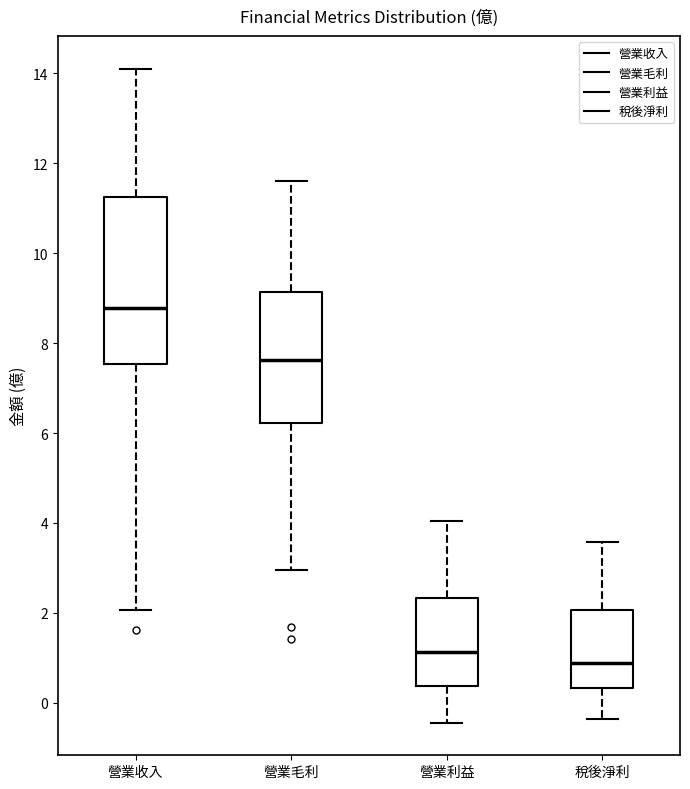

Reading left to right, transcribe this box plot: for each box, give where its median line is, the range the box spans, and where its two whiskers end, as read against the y-axis. The values are not printed on the chart, so give them approximately, as read against the axis.

營業收入: median 8.8, box 7.6 to 11.2, whiskers 2.0 to 14.2
營業毛利: median 7.6, box 6.2 to 9.2, whiskers 3.0 to 11.6
營業利益: median 1.2, box 0.4 to 2.4, whiskers -0.4 to 4.0
稅後淨利: median 0.8, box 0.4 to 2.0, whiskers -0.4 to 3.6